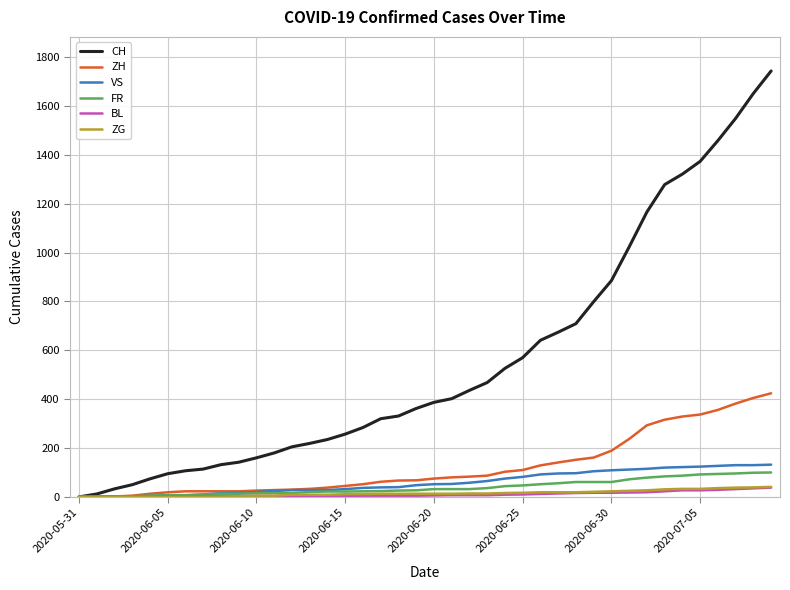

Which series has the largest total across all categories?

CH